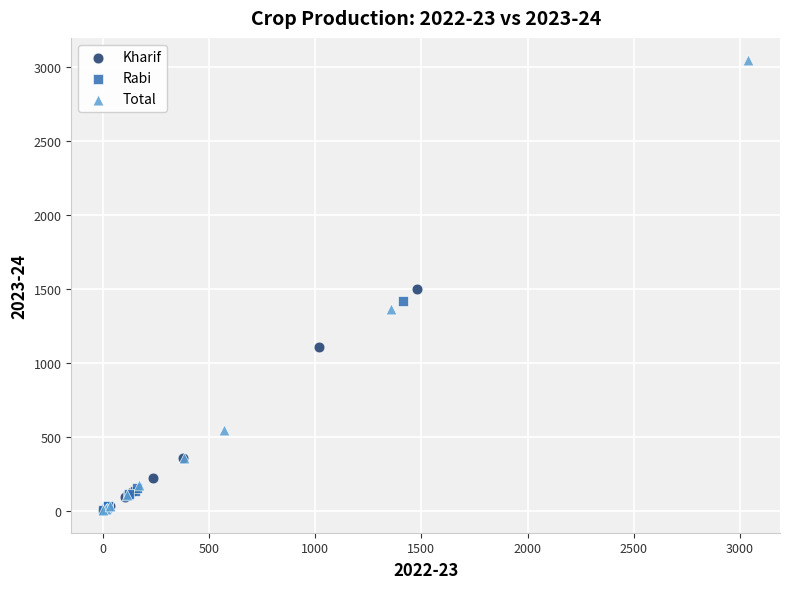

Which series reaches the maximum Y coordinate?

Total